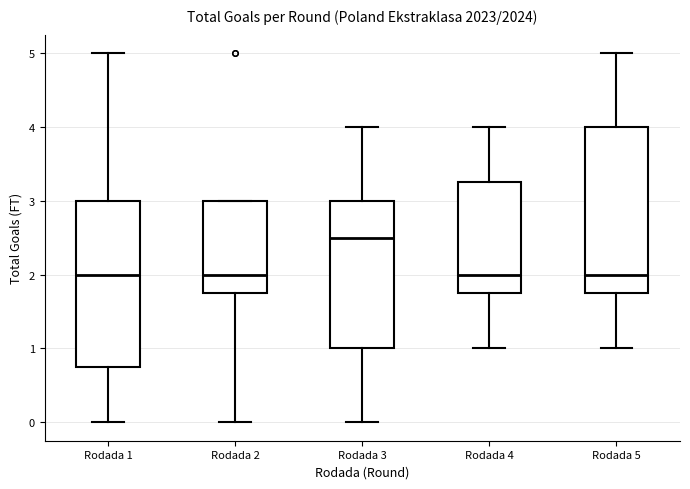

Which box's median line is the highest?

Rodada 3